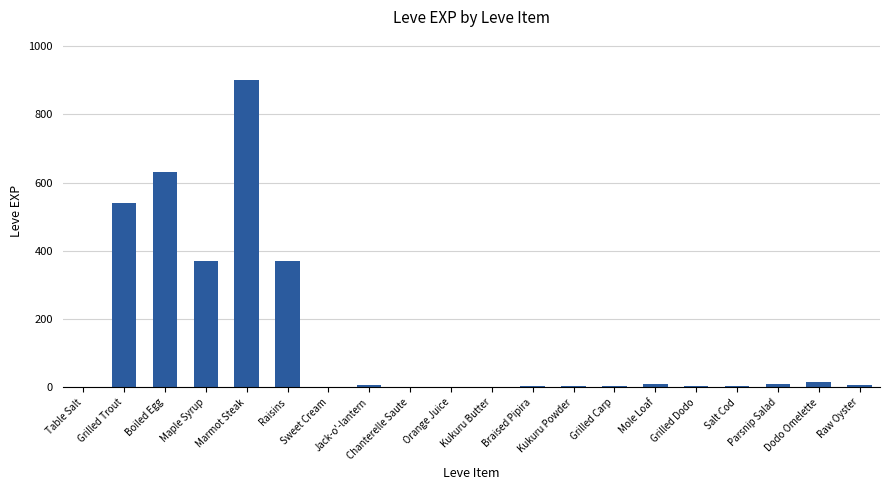

What is the sum of all values?

2881